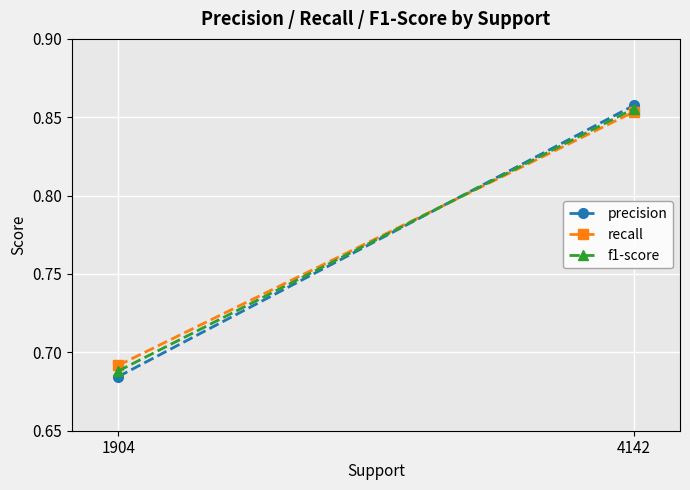

The value of precision at 1904 is 0.7. True or false?

True